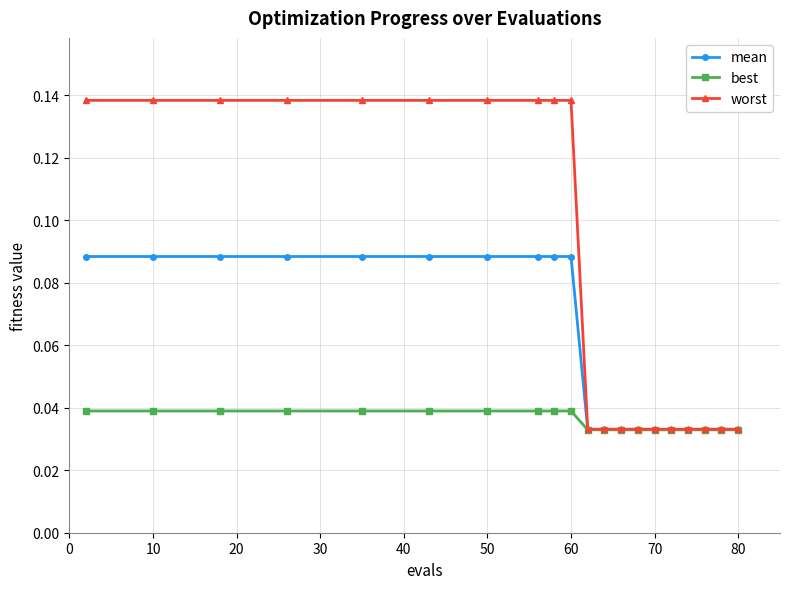

At how many categories does at least one series exceed 0?

20